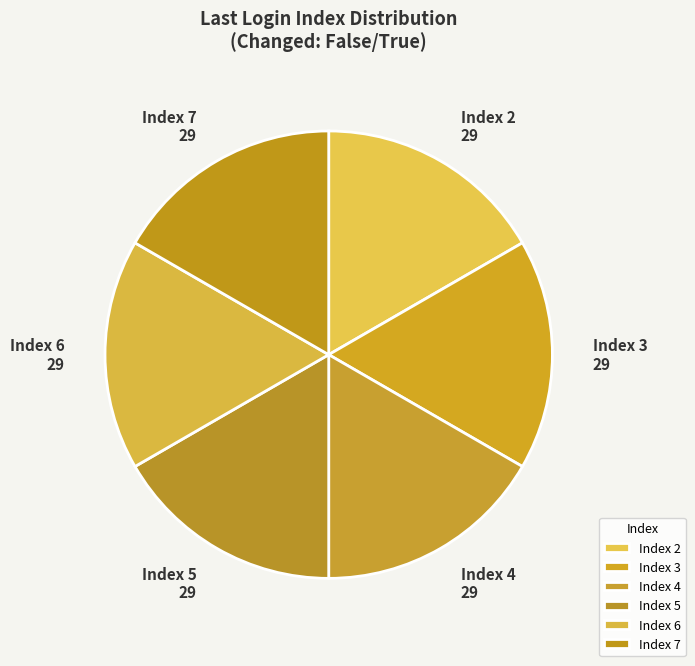

Do Index 5 and Index 7 together represent more than half of the pie?

No